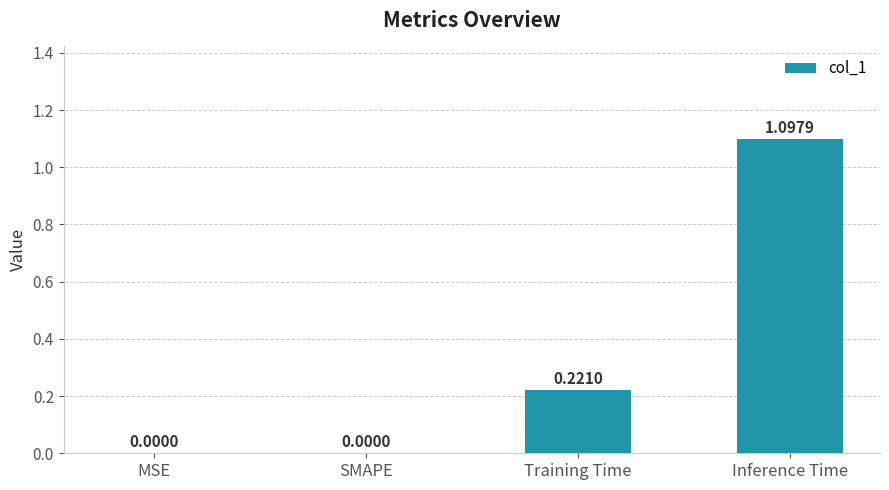

The value at SMAPE is -0.4. True or false?

False